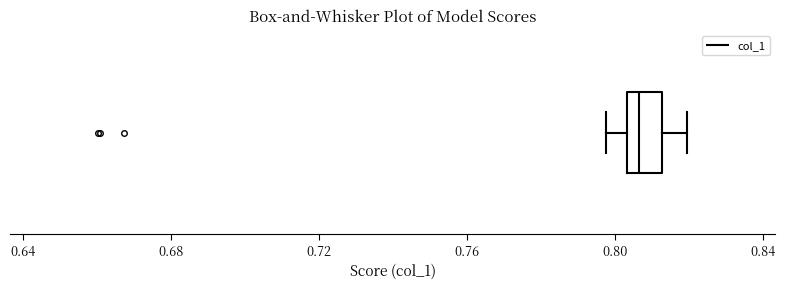

Read this box plot against the x-axis: the position of the median line, the range covered by the box, and the ends of both whiskers. The values are not printed on the chart, so give them approximately, as read against the axis.

median 0.805 (just right of the box's left edge), box 0.805 to 0.815, whiskers 0.800 to 0.820